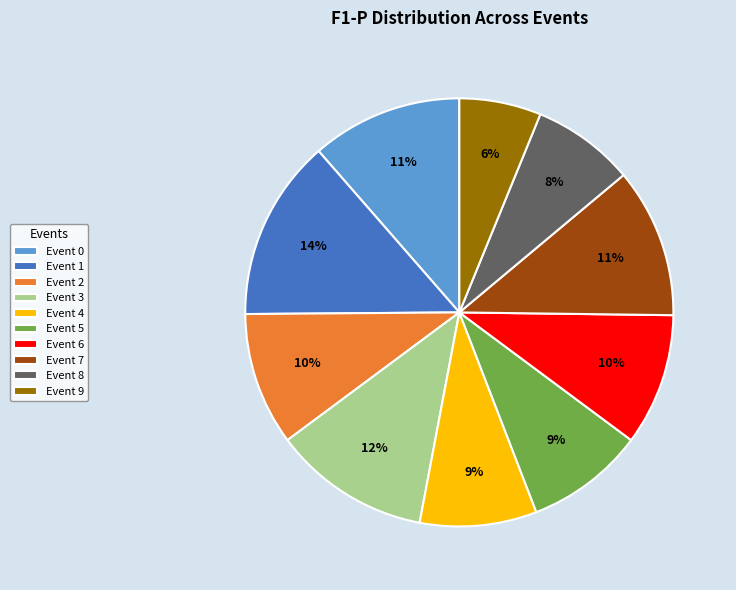

Is it true that Event 4 is 9% of the pie?

True